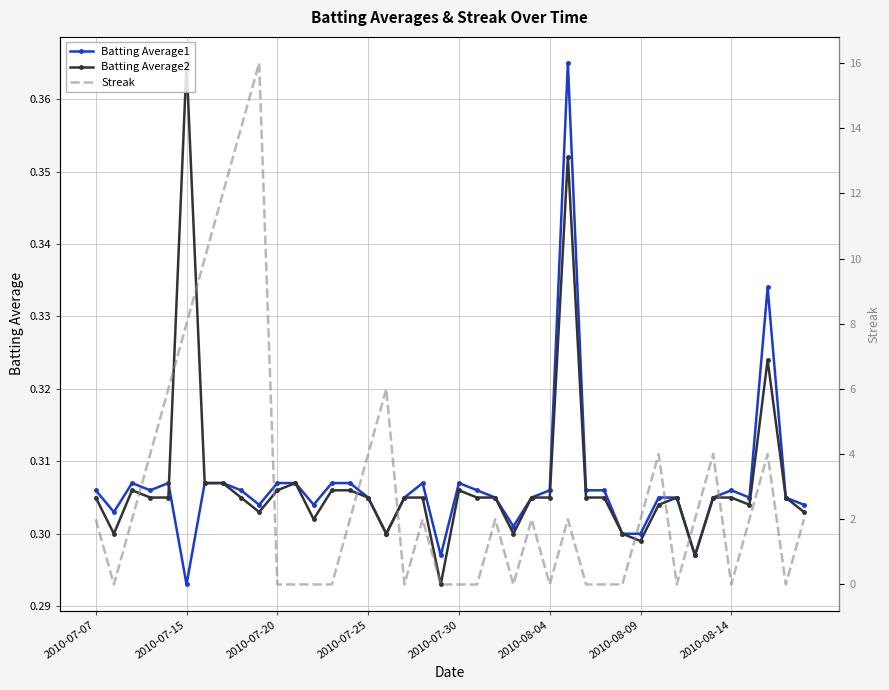

How many categories are shown in the chart?

40